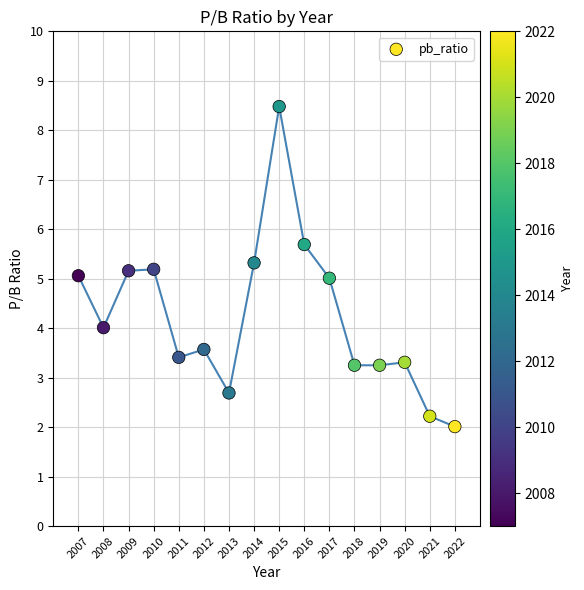

What is the range of X values (max minus min)?

15.0